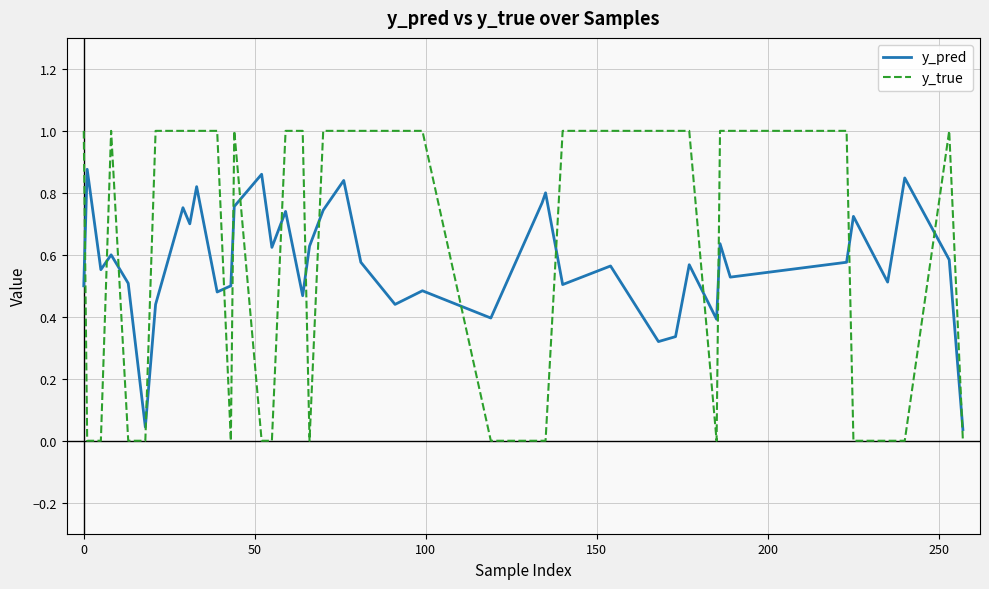

True or false: y_true and y_pred cross at least once.

True